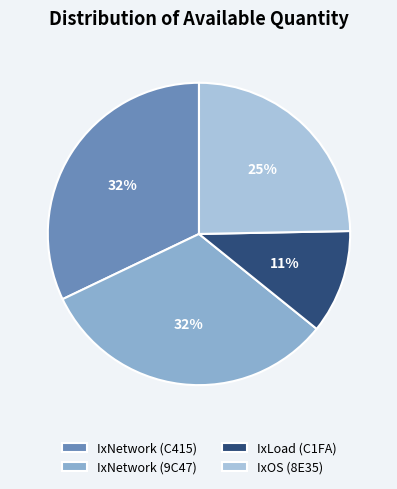

Does IxOS (8E35) represent more than half of the total?

No